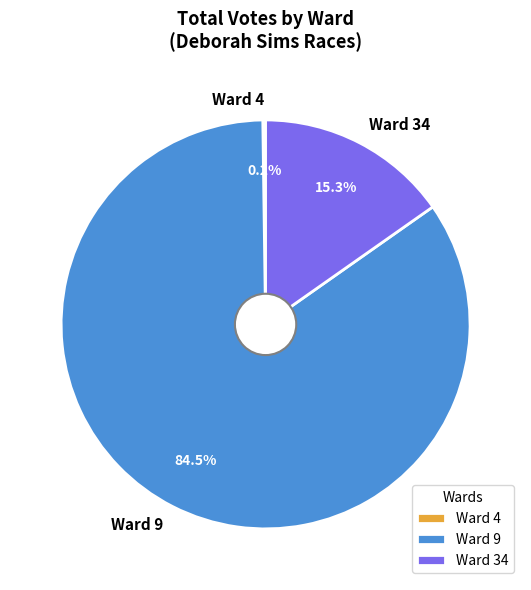

Does Ward 9 account for over 50% of the chart?

Yes